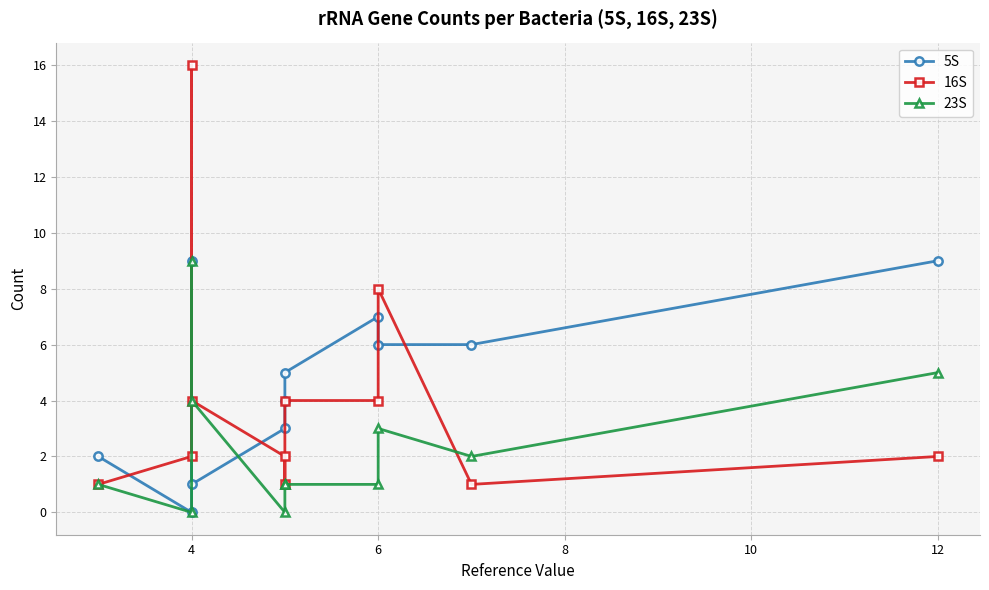

Which series ends up on top after the final intersection of 23S and 16S?

23S